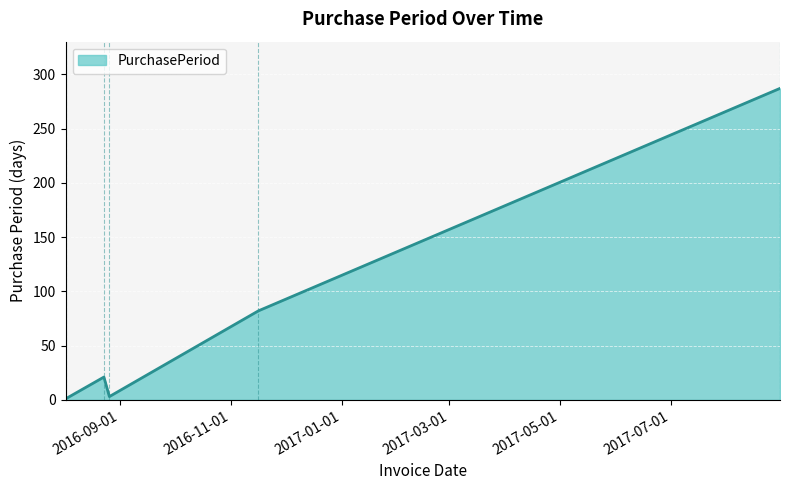

What is the difference between the maximum and minimum values?

286